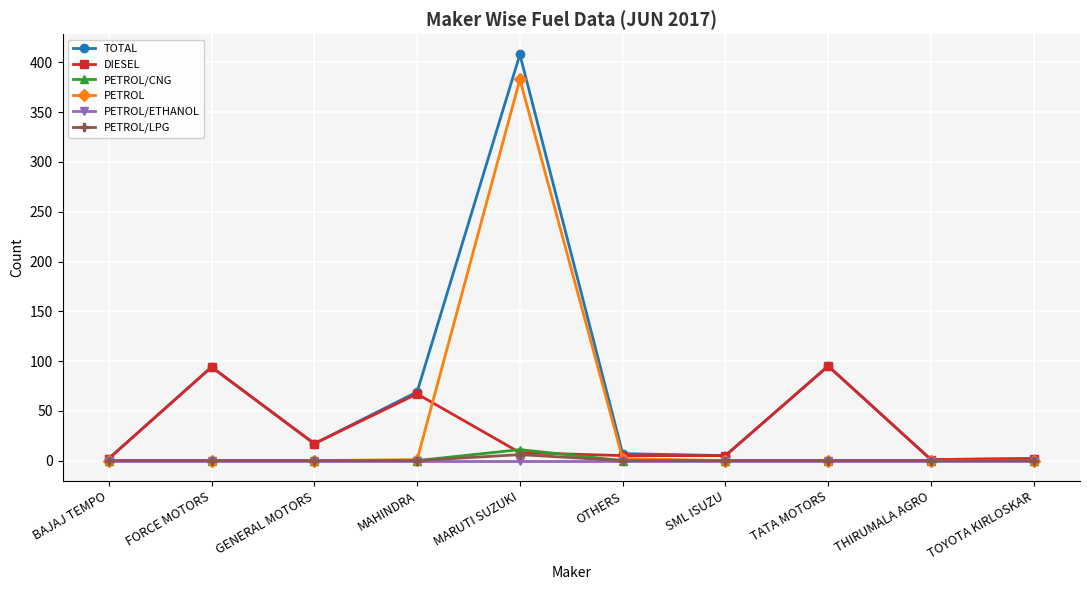

Is it true that PETROL equals 0 at TOYOTA KIRLOSKAR?

True